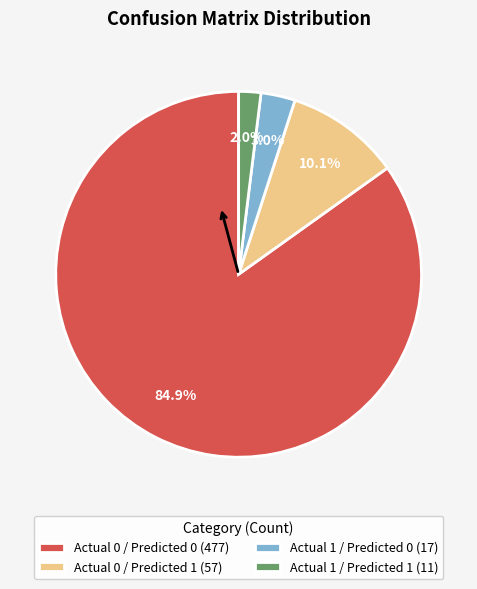

To the nearest percent, what is the difference between the largest and smallest slice percentages?

83%